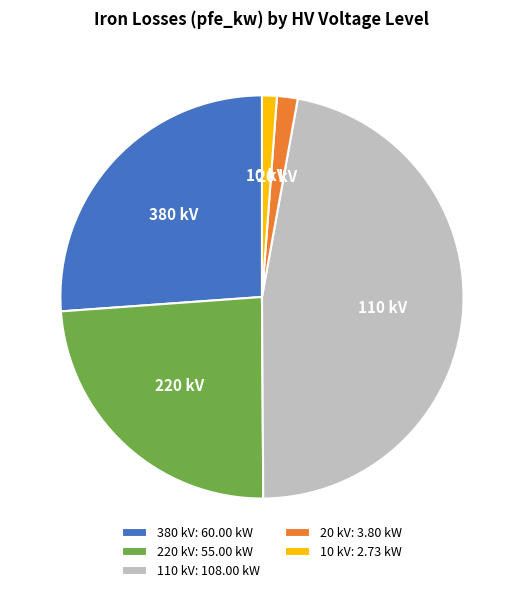

How many slices are in this pie chart?

5